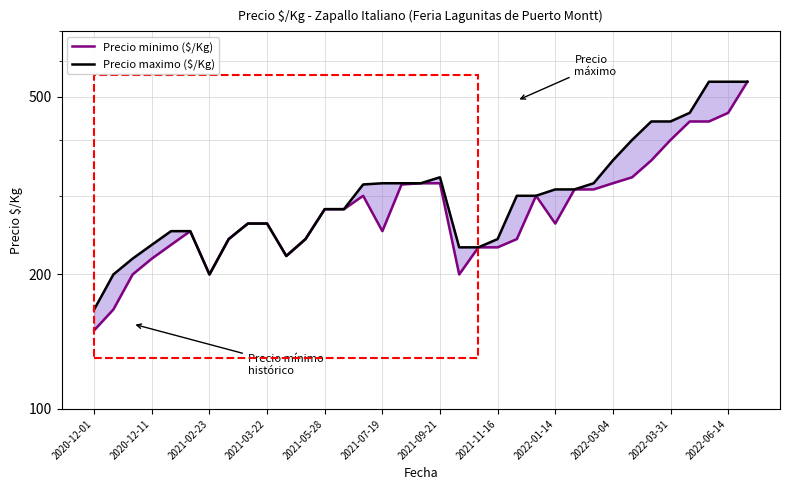

What is the average value of the Precio maximo ($/Kg) series?

310